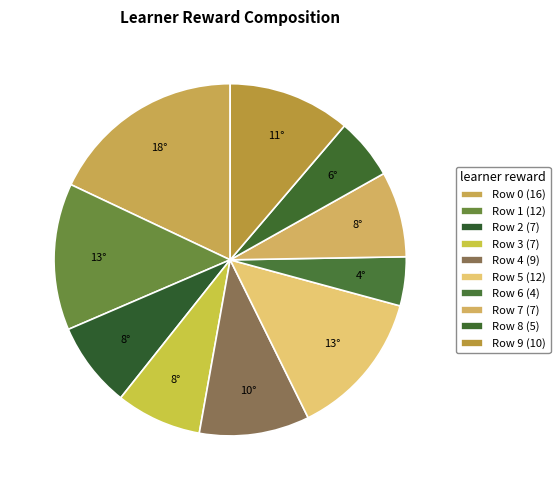

To the nearest percent, what is the combined percentage of Row 4 and Row 2?

18%